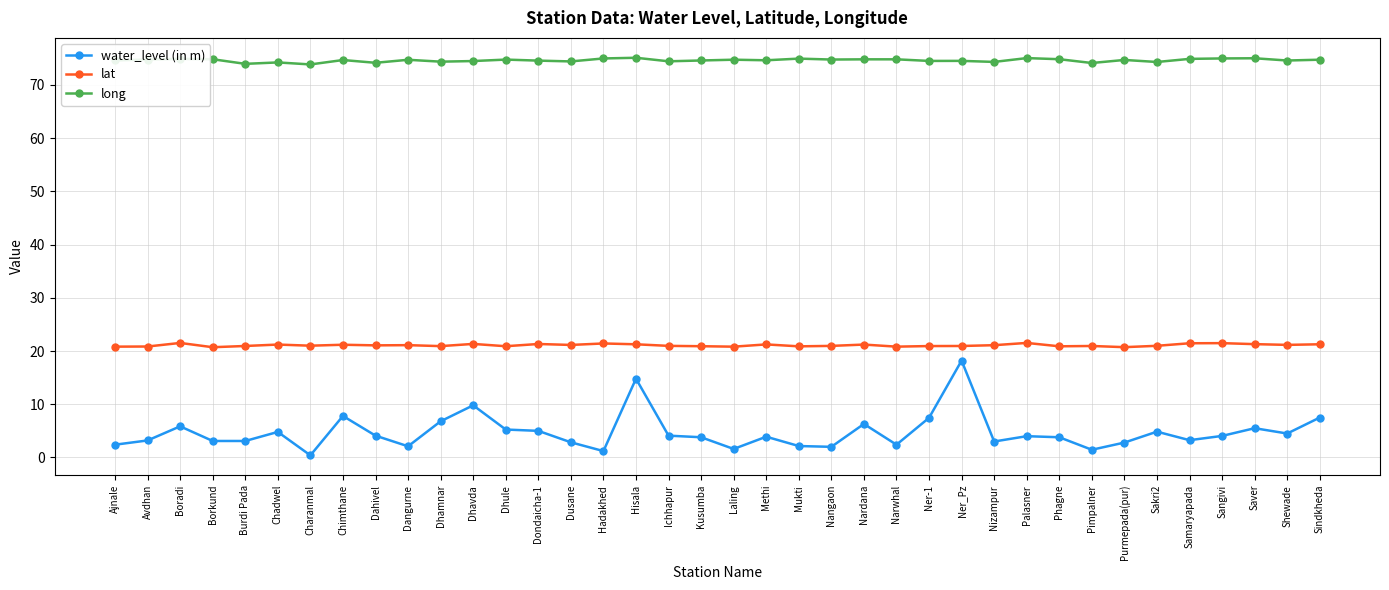

List the series in order of their peak value, lowest first.

water_level (in m), lat, long